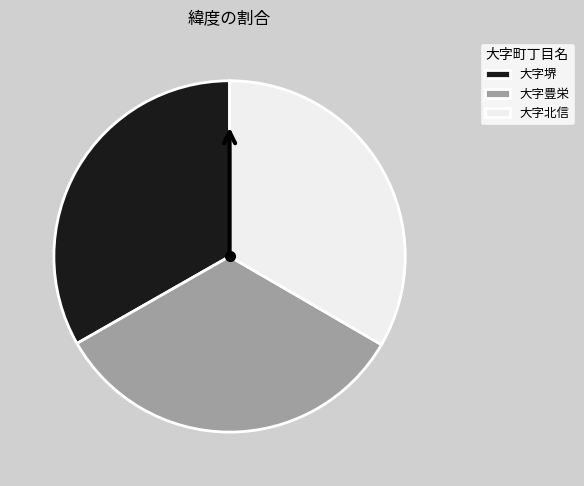

What is the ratio of the value at 大字豊栄 to the value at 大字堺?

1.0